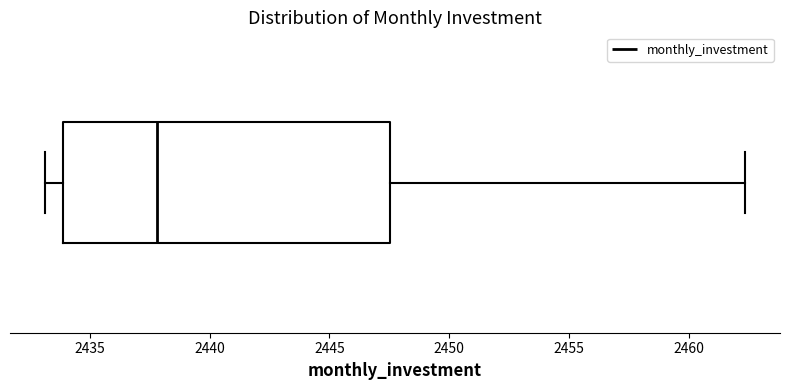

Where does the right whisker of the box end on the x-axis? The values are not printed on the chart, so give them approximately, as read against the axis.

2462.5